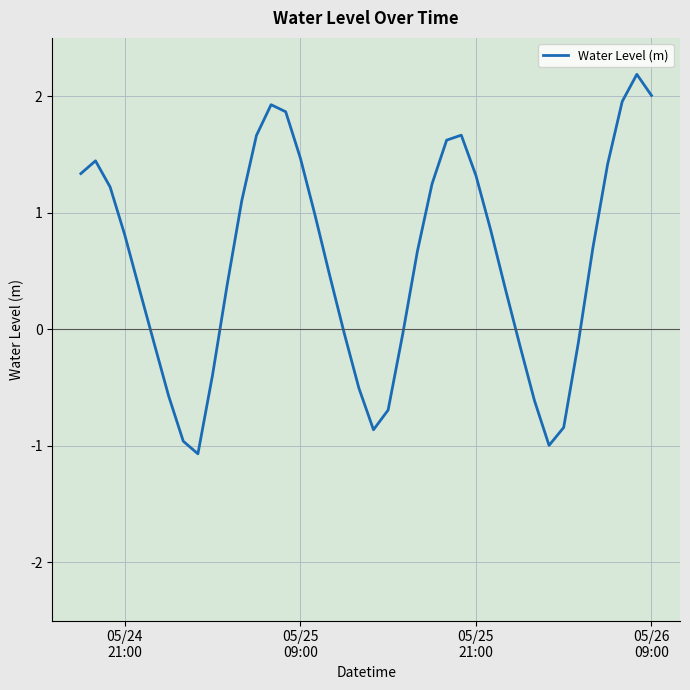

What is the difference between the second highest and minimum values?

3.1